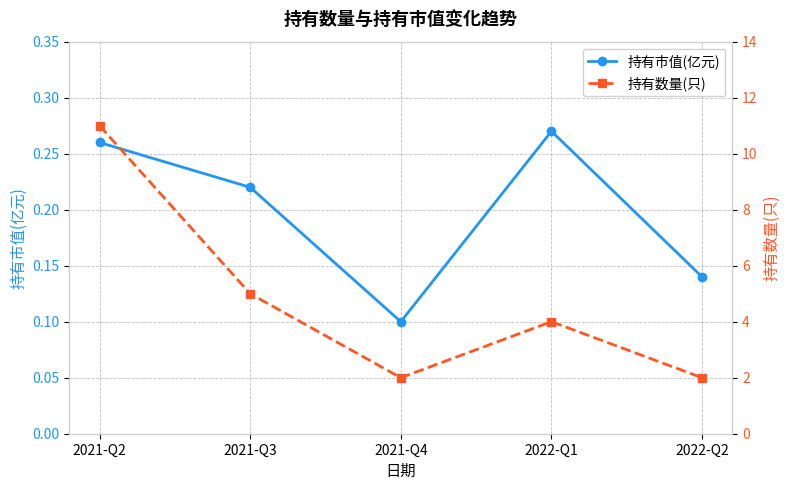

How many data points does each series have?

5